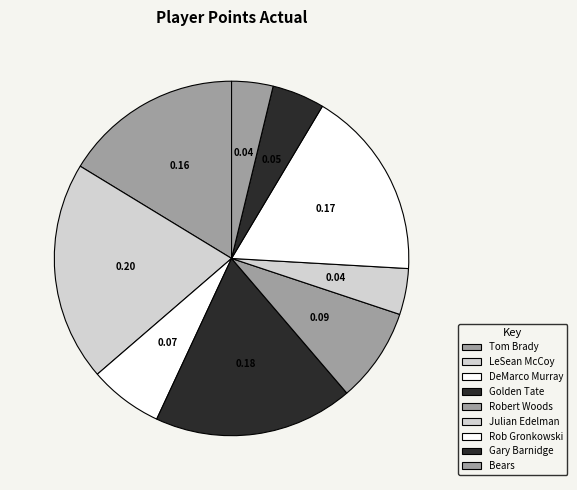

Which slice is the smallest?

Bears